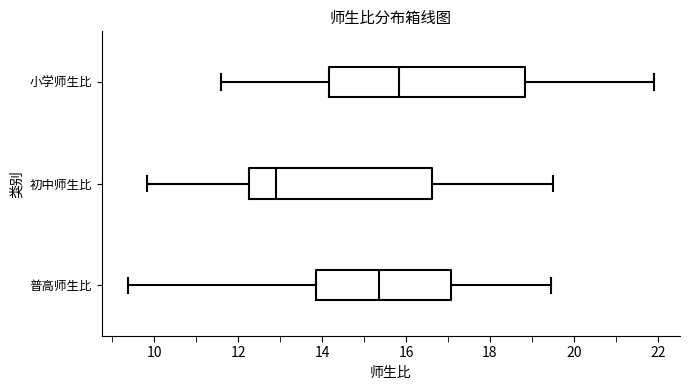

Comparing the boxes themselves (not the whiskers), which one is the widest?

小学师生比